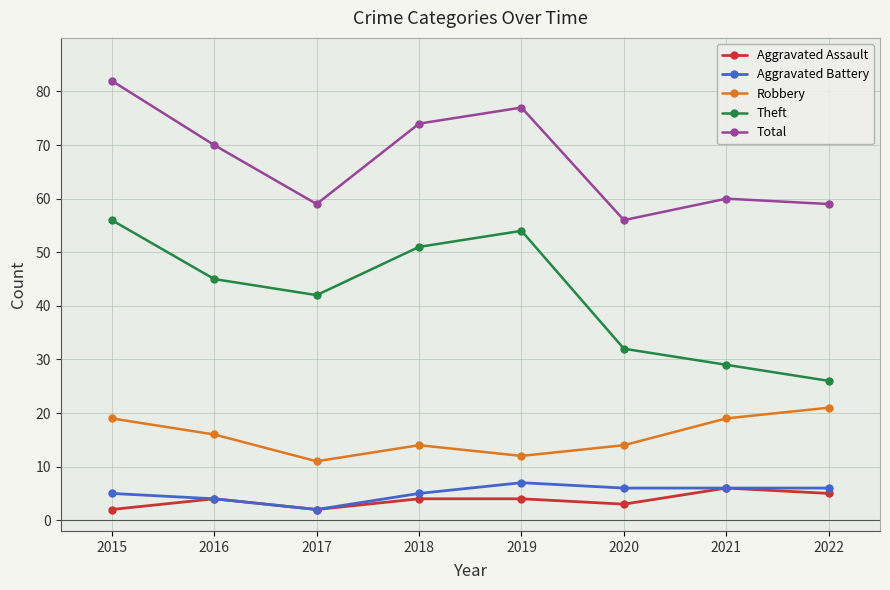

What is the value of the Aggravated Assault point at the 7th from the left?

6